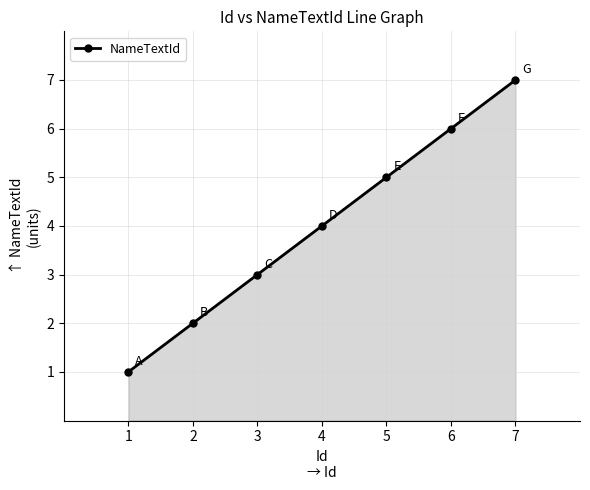

What is the change in value from 4 to 6?

+2